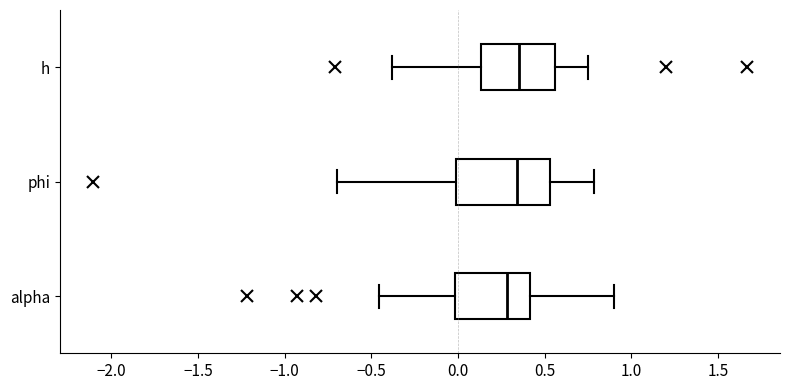

Where is the left edge of the box for h on the x-axis? The values are not printed on the chart, so give them approximately, as read against the axis.

0.15